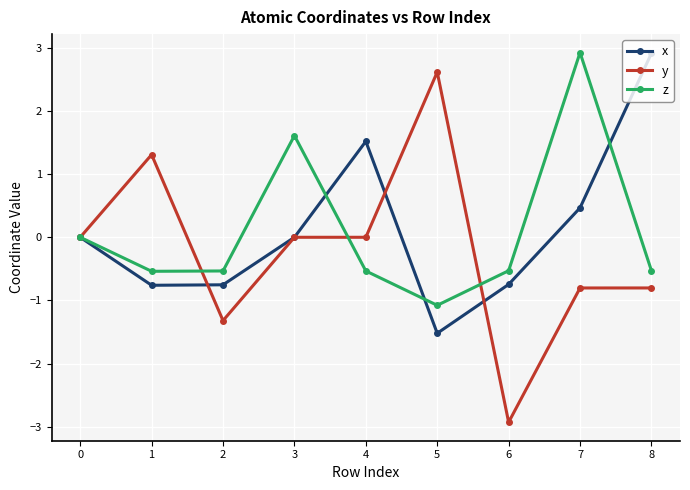

In x, how many points are lower than both neighbors (excluding endpoints)?

2